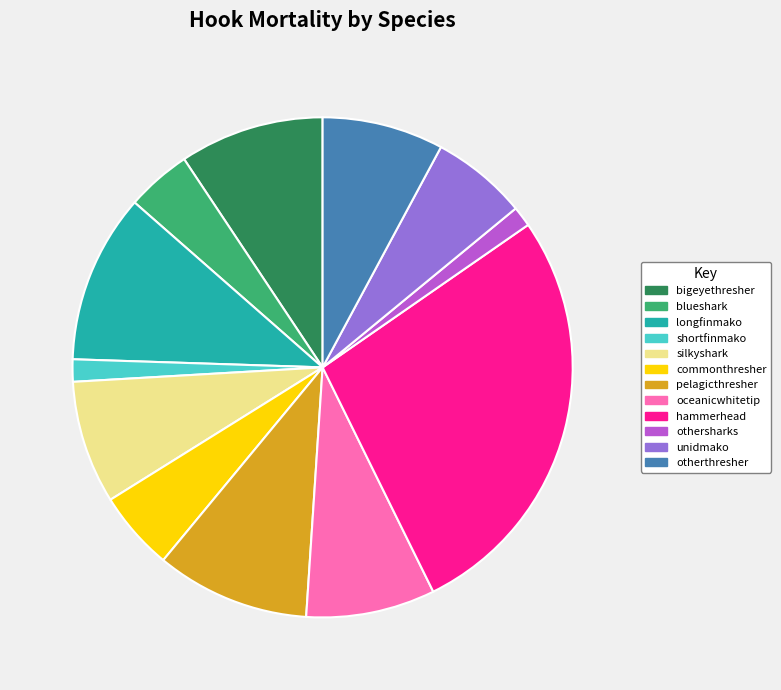

Between longfinmako and unidmako, which is larger?

longfinmako